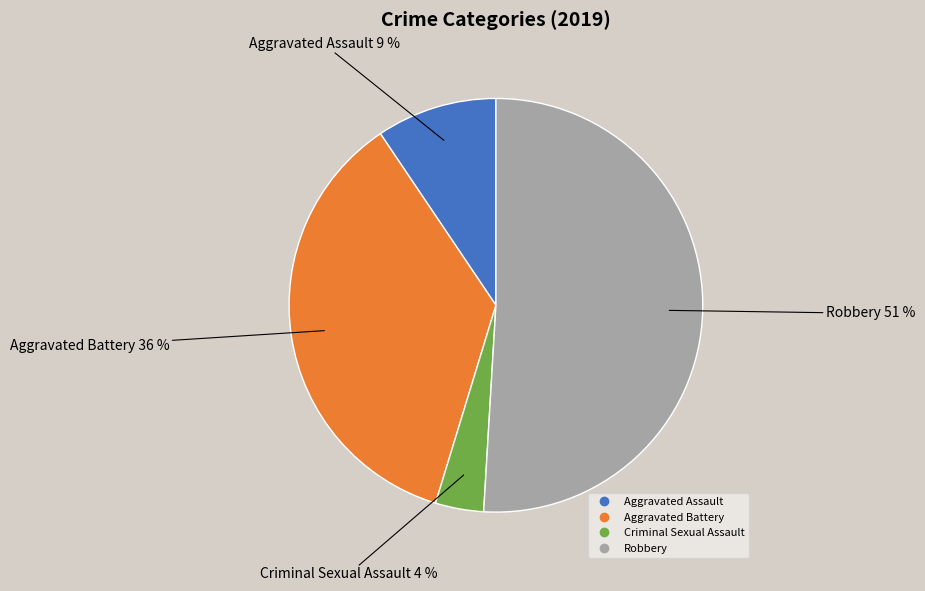

Is it true that Criminal Sexual Assault is 4% of the pie?

True